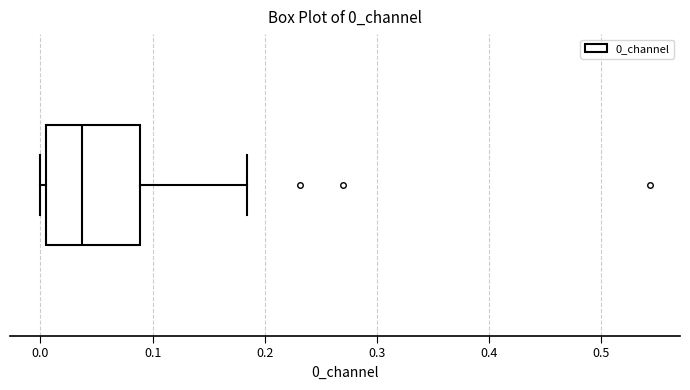

Read this box plot against the x-axis: the position of the median line, the range covered by the box, and the ends of both whiskers. The values are not printed on the chart, so give them approximately, as read against the axis.

median 0.04, box 0.01 to 0.09, whiskers 0.00 to 0.18